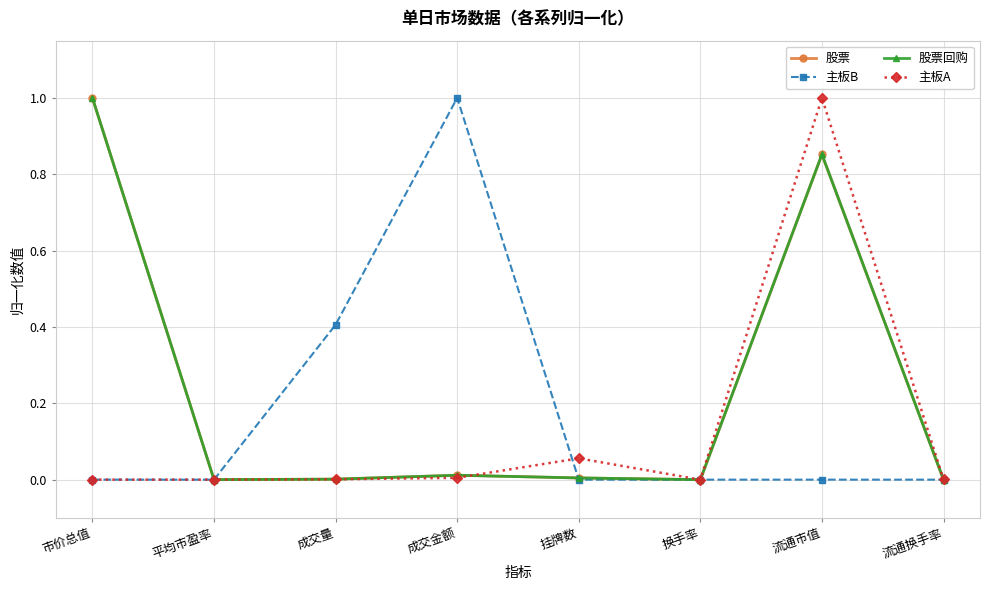

True or false: 股票回购 has more than 2 interior local peaks.

False